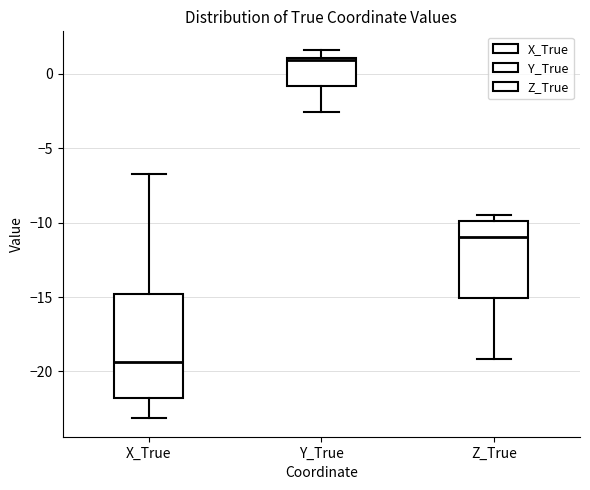

Reading left to right, read every box against the y-axis: the position of its median line, the range the box covers, and the ends of its whiskers. The values are not printed on the chart, so give them approximately, as read against the axis.

X_True: median -19.5, box -22.0 to -15.0, whiskers -23.0 to -6.5
Y_True: median 1.0, box -1.0 to 1.0, whiskers -2.5 to 1.5
Z_True: median -11.0, box -15.0 to -10.0, whiskers -19.0 to -9.5